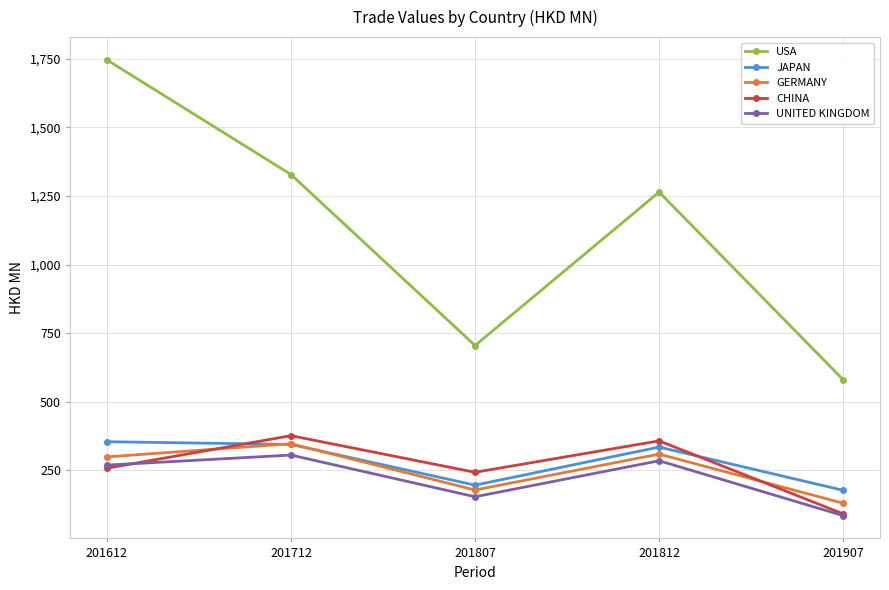

True or false: CHINA has a value of 257.0 at 201612.

True